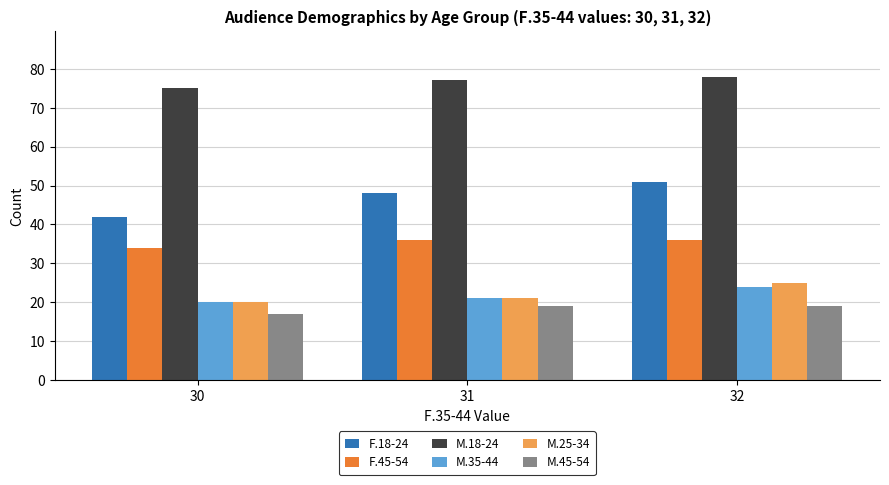

Is it true that F.45-54 equals 54 at 31?

False